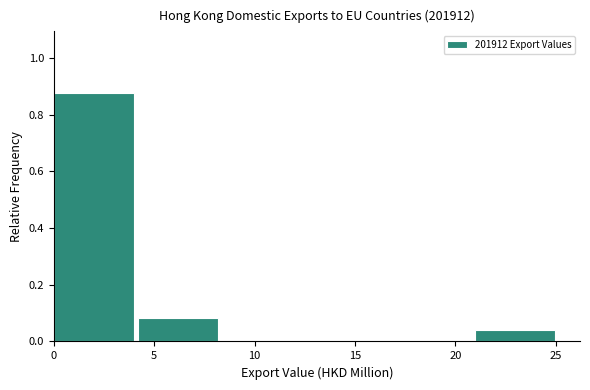

Reading left to right, transcribe this chart: for each bar, give the range it covers on the x-axis and its height. Neither the bar edges nor the heights are printed on the chart, so give them approximately, as read against the axes.

0.0 to 4.0: 0.88
4.0 to 8.5: 0.08
8.5 to 12.5: 0
12.5 to 17.0: 0
17.0 to 21.0: 0
21.0 to 25.0: 0.04